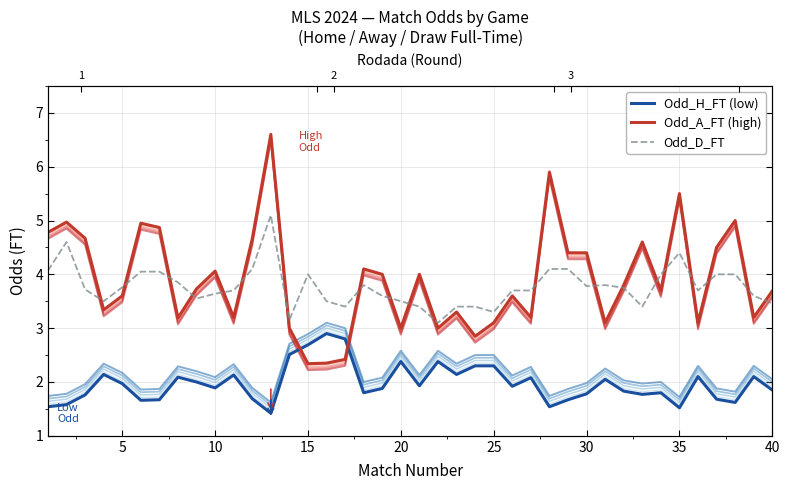

How many data points in Odd_A_FT (high) are above 3?

33